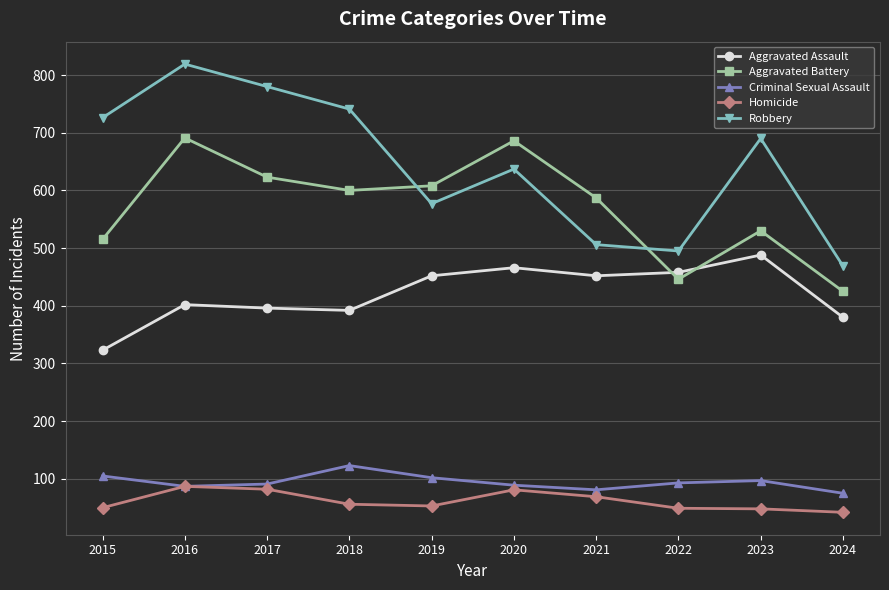

Between 2016 and 2019, which series saw the biggest shift?

Robbery